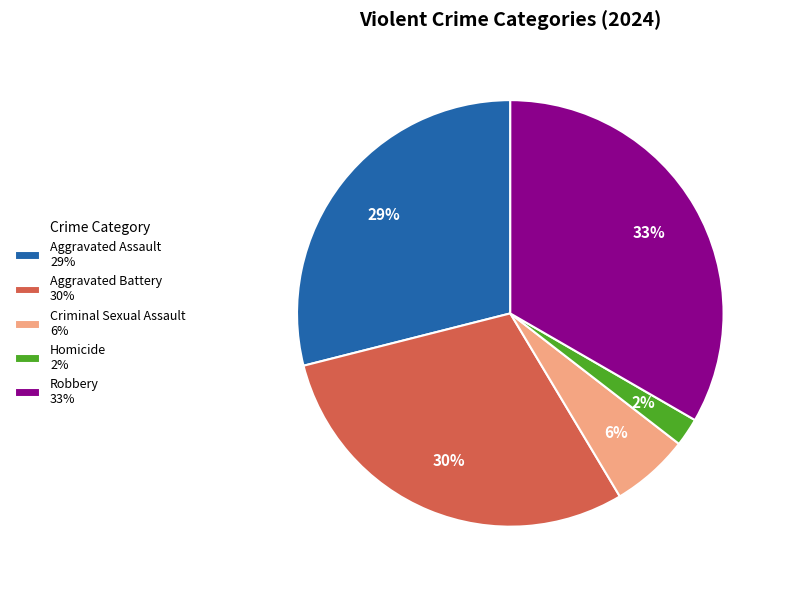

Between Robbery 33% and Aggravated Assault 29%, which is larger?

Robbery 33%